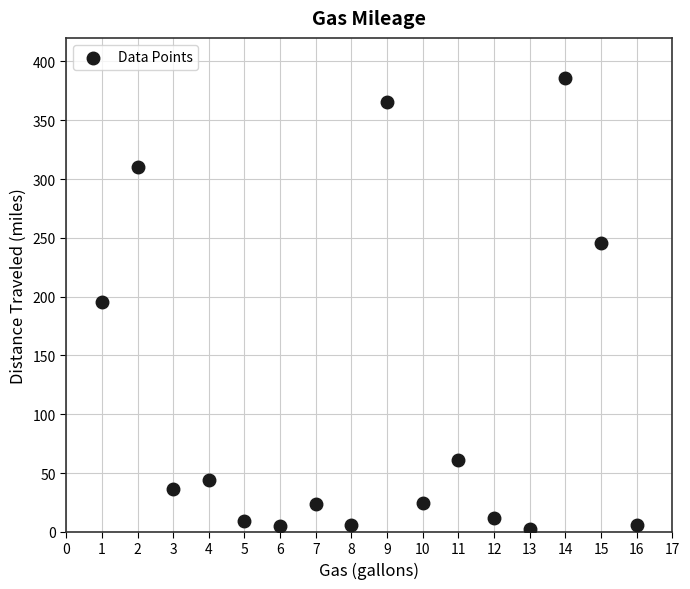

What is the range of X values (max minus min)?

15.0